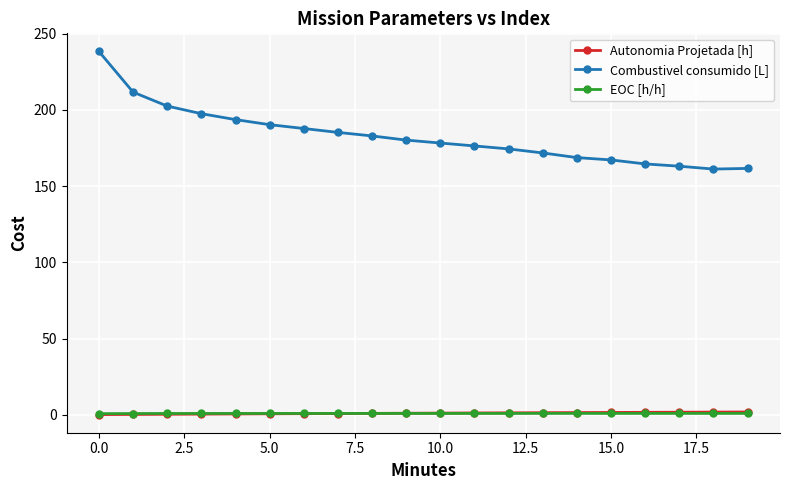

Is this an area chart (filled region under the line)?

No